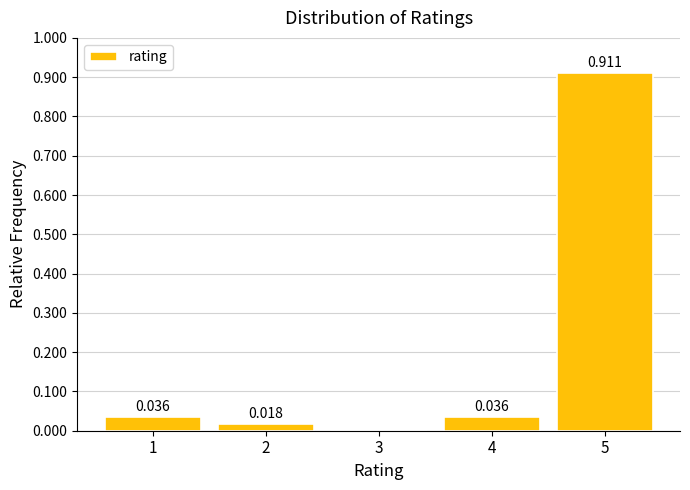

Which range on the x-axis has the tallest bar?

4.5 to 5.5